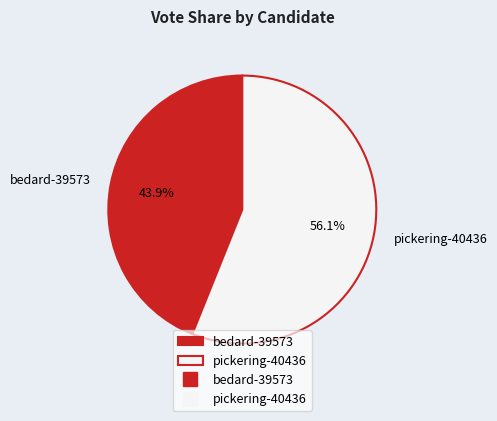

To the nearest percent, what is the difference between the bedard-39573 and pickering-40436 slice percentages?

12%